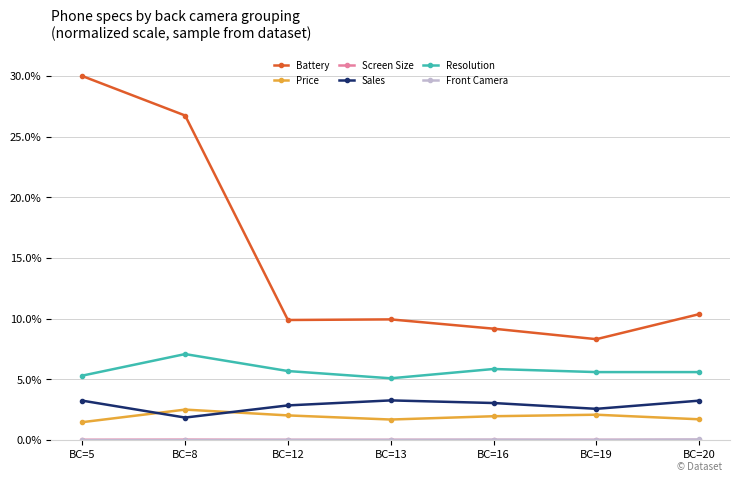

Which series changed the most between BC=8 and BC=16?

Battery